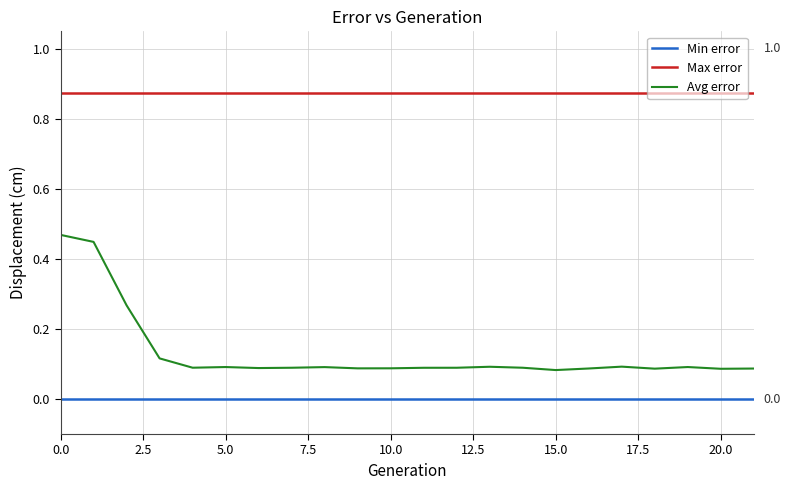

Rank the series by their average value, from lowest to highest.

Min error, Avg error, Max error